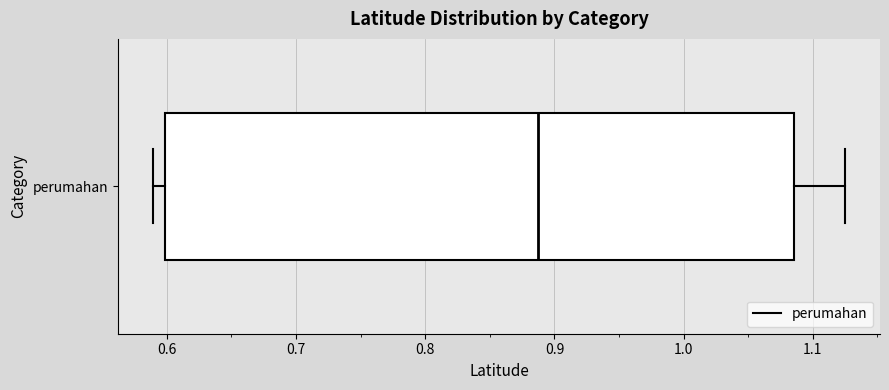

Where is the right edge of the box for perumahan on the x-axis? The values are not printed on the chart, so give them approximately, as read against the axis.

1.09